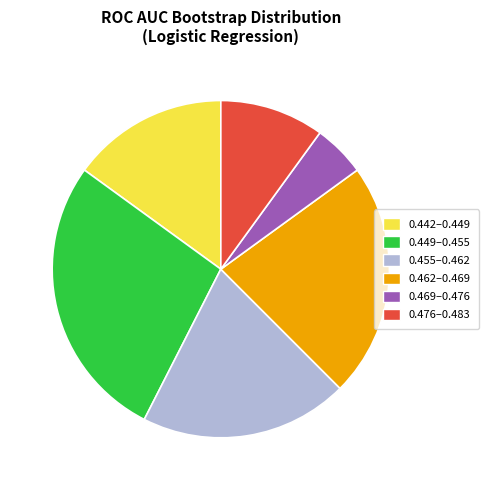

Count the number of slices in the pie.

6